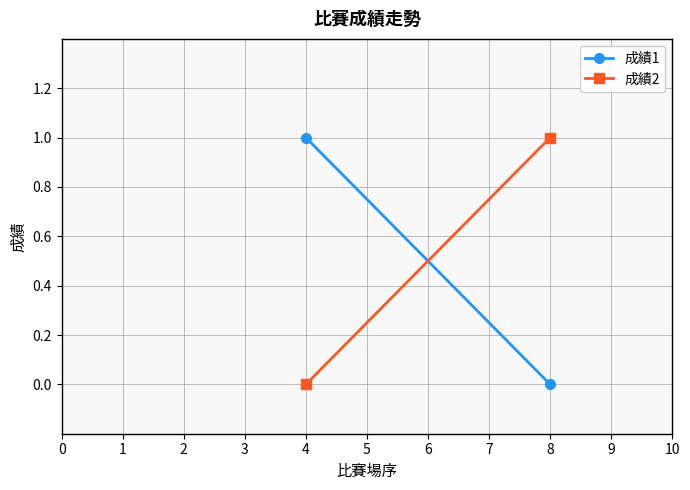

Reading left to right, extract all data points from this chart.

成績1: 1	0
成績2: 0	1